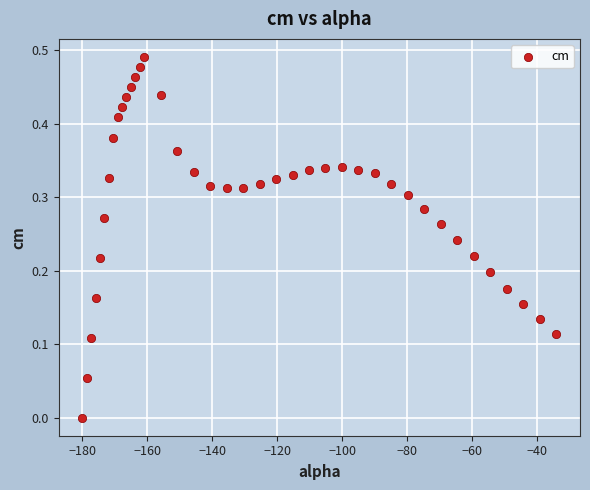

What is the range of X values (max minus min)?

145.8